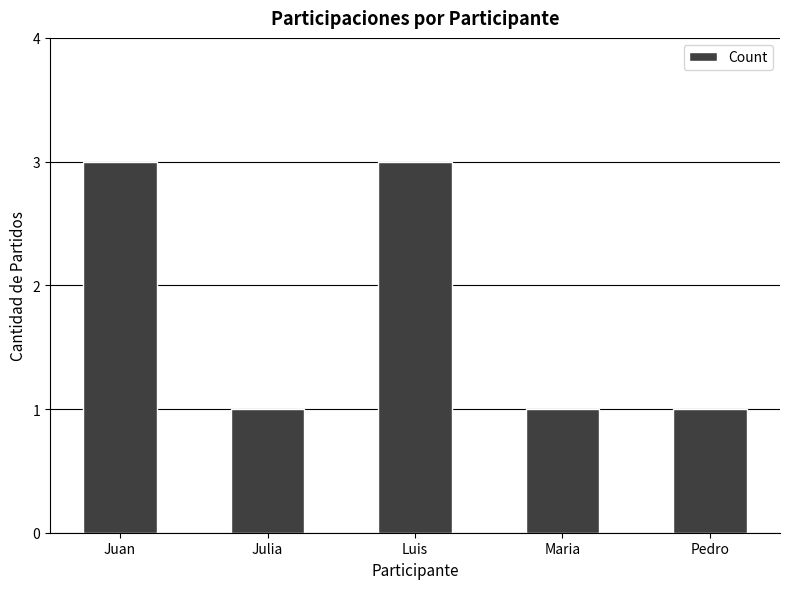

Is it true that the value at Juan is 3?

True